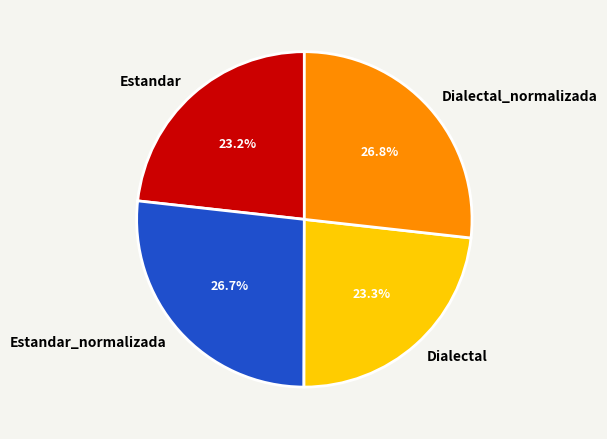

How much of the chart is everything except Dialectal_normalizada?

73.2%